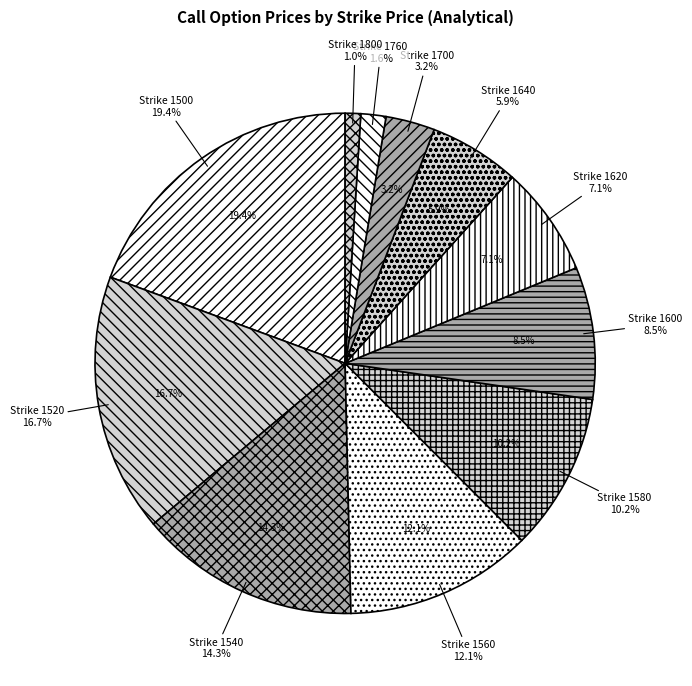

How many slices are in this pie chart?

11